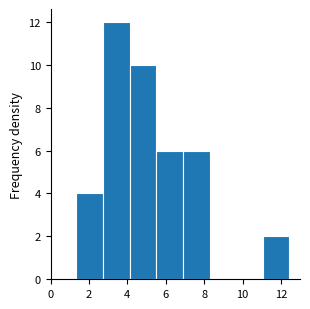

Reading left to right, list every bar in this chart as the range it spans on the x-axis followed by its height. Neither the bar edges nor the heights are printed on the chart, so give them approximately, as read against the axes.

1.4 to 2.8: 4
2.8 to 4.2: 12
4.2 to 5.6: 10
5.6 to 6.8: 6
6.8 to 8.2: 6
8.2 to 9.6: 0
9.6 to 11.0: 0
11.0 to 12.4: 2